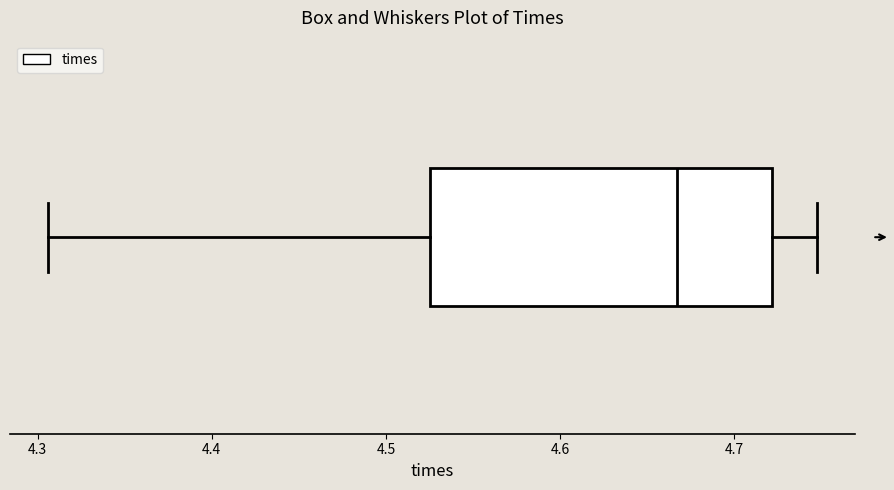

Where does the median line of the box sit on the x-axis? The values are not printed on the chart, so give them approximately, as read against the axis.

4.67